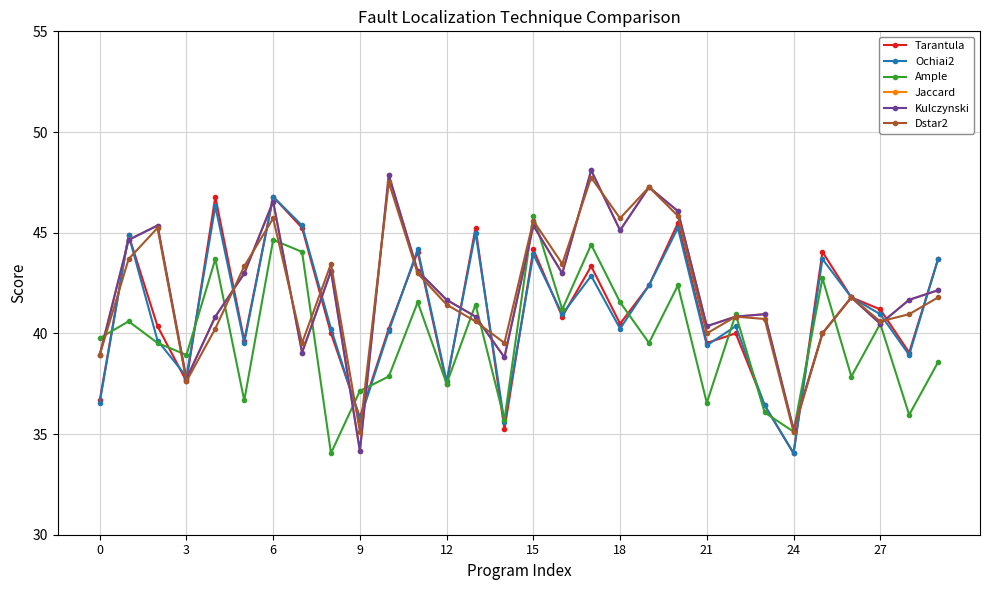

What is the highest value of the Ochiai2 series?

46.8